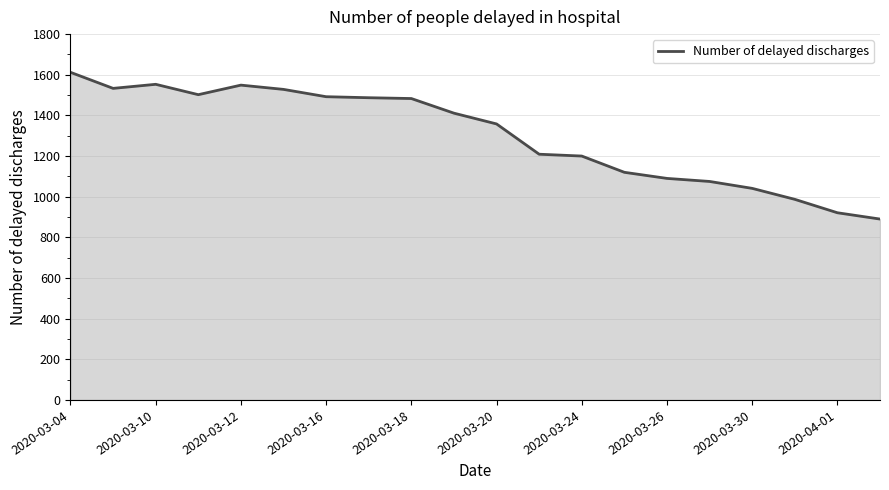

Does the chart have visible grid lines?

Yes